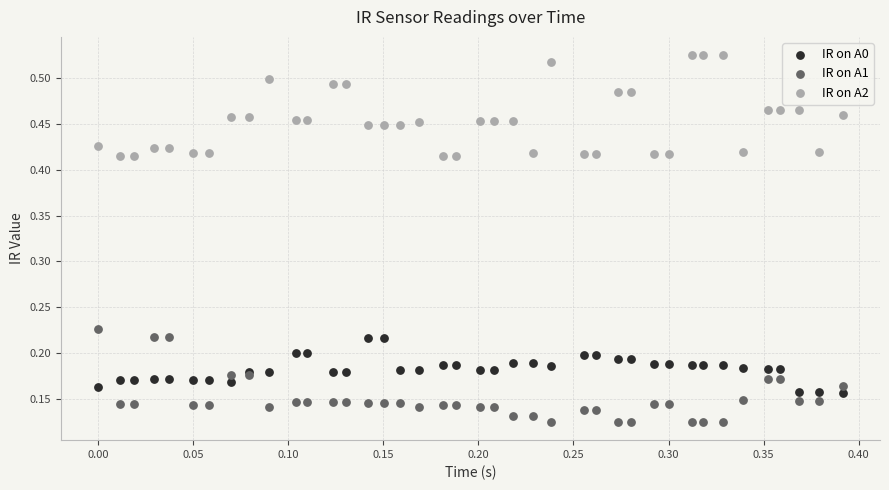

Which series contains the highest Y value?

IR on A2